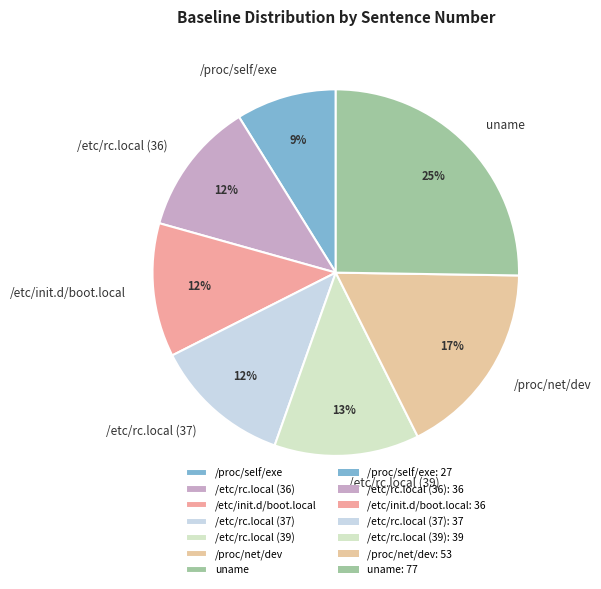

To the nearest percent, what portion does /proc/self/exe represent?

9%